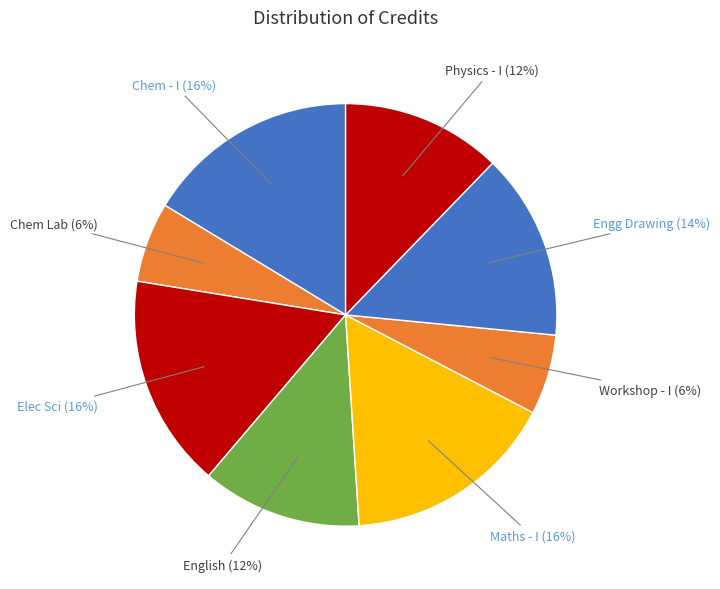

How many segments does this pie chart have?

8